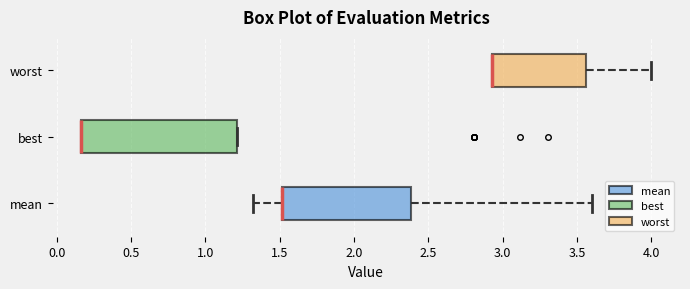

Where is the left edge of the box for mean on the x-axis? The values are not printed on the chart, so give them approximately, as read against the axis.

1.50